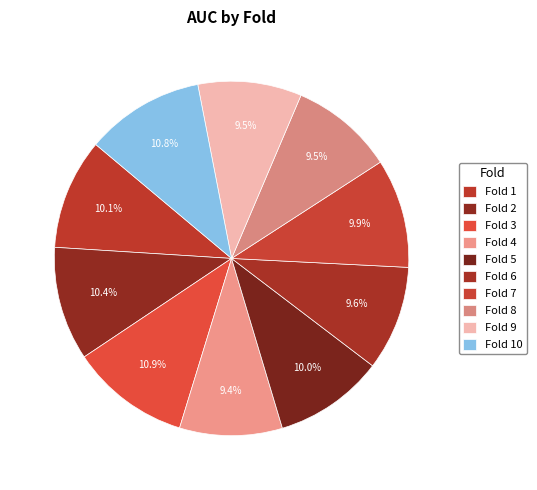

How many slices are in this pie chart?

10